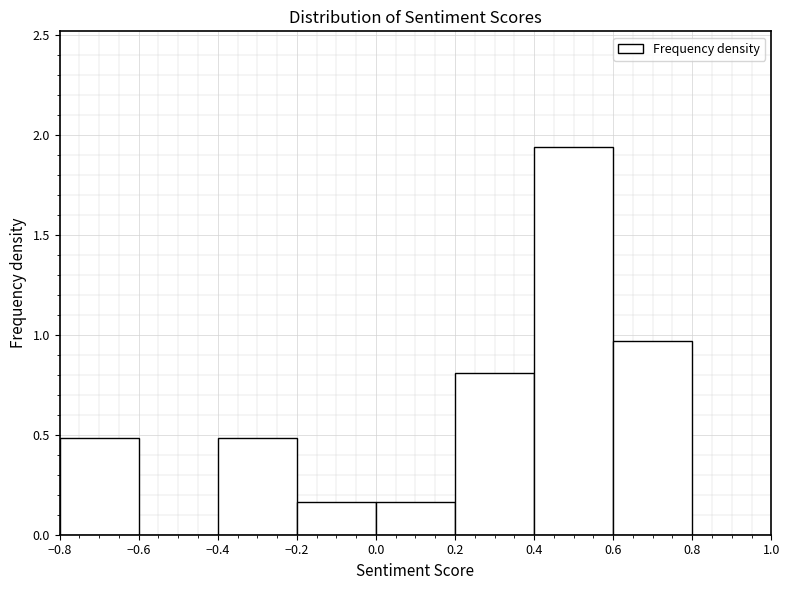

Which range on the x-axis has the tallest bar?

0.4 to 0.6